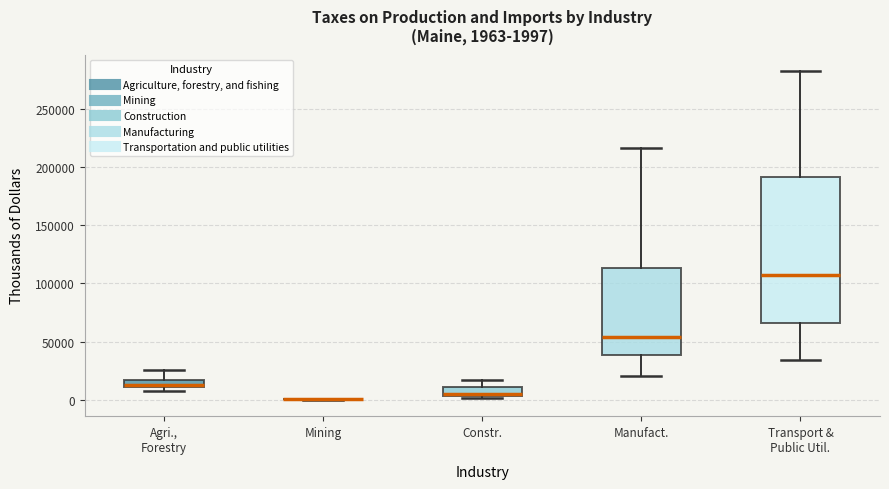

Which box is the tallest, from its lower edge to its upper edge?

Transport & Public Util.